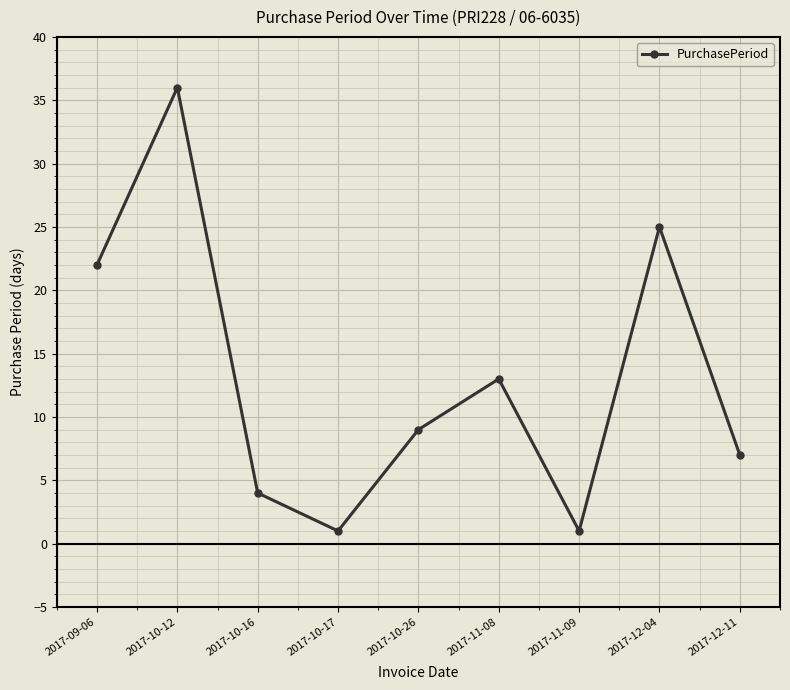

Between 2017-10-16 and 2017-12-04, which is larger?

2017-12-04